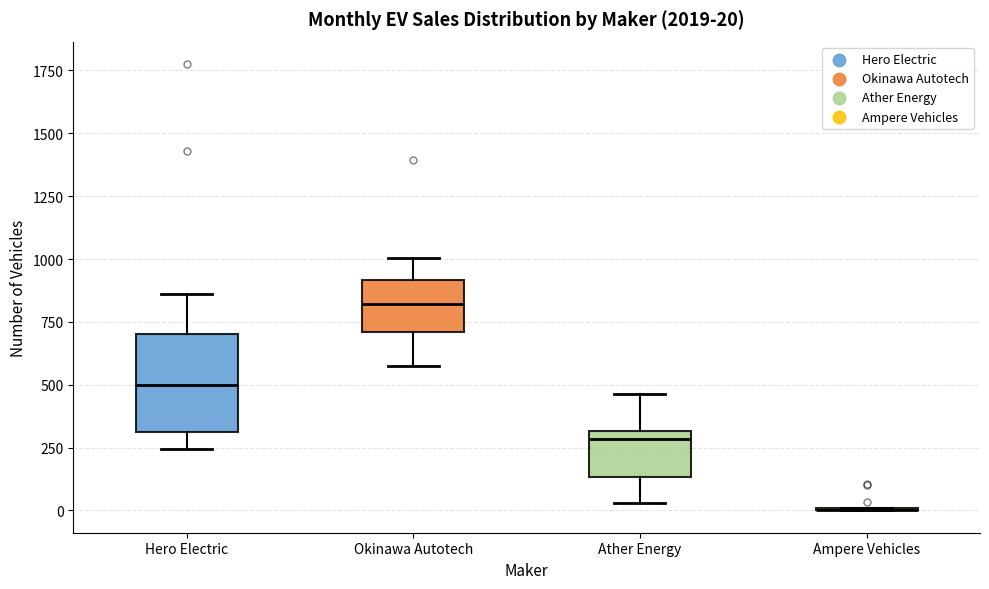

Which box is the tallest, from its lower edge to its upper edge?

Hero Electric